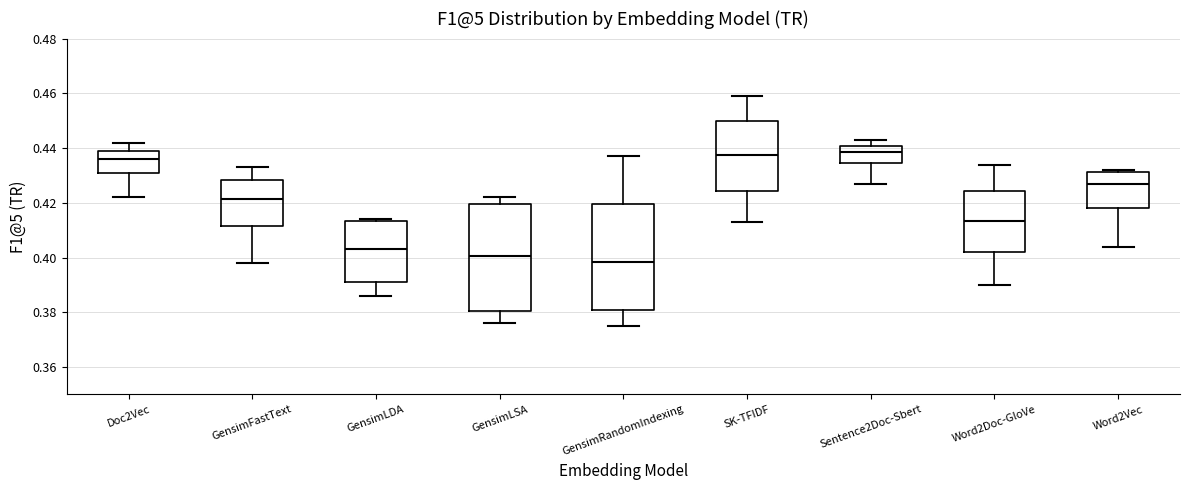

Where is the lower edge of the box for Doc2Vec on the y-axis? The values are not printed on the chart, so give them approximately, as read against the axis.

0.432